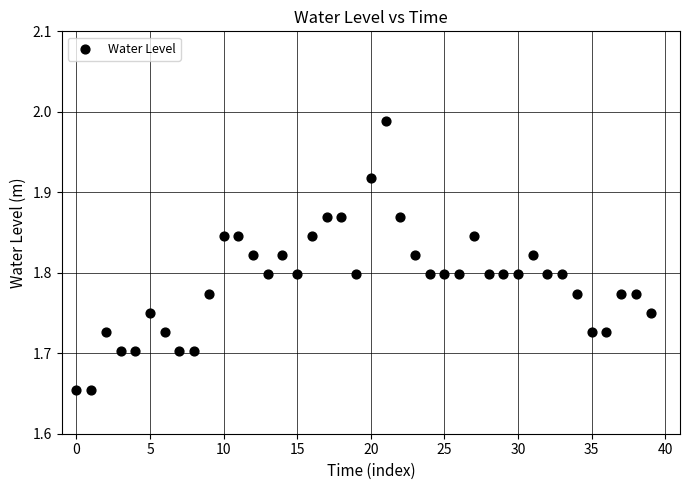

What is the range of Y values (max minus min)?

0.3